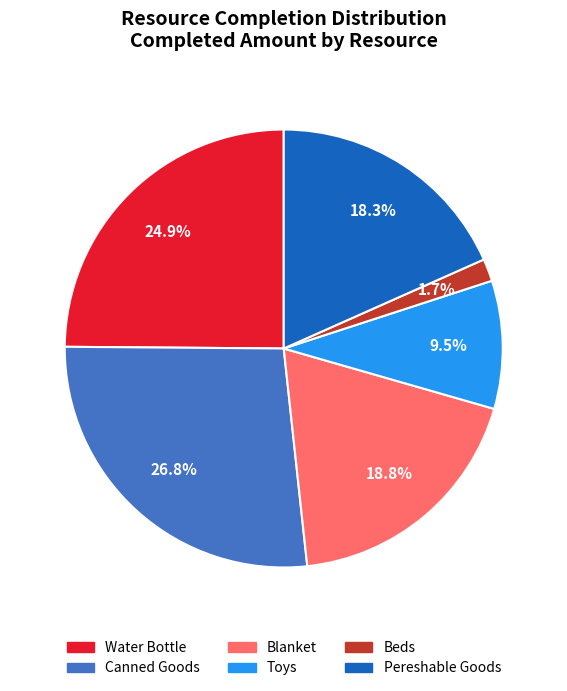

Does Toys represent more than half of the total?

No